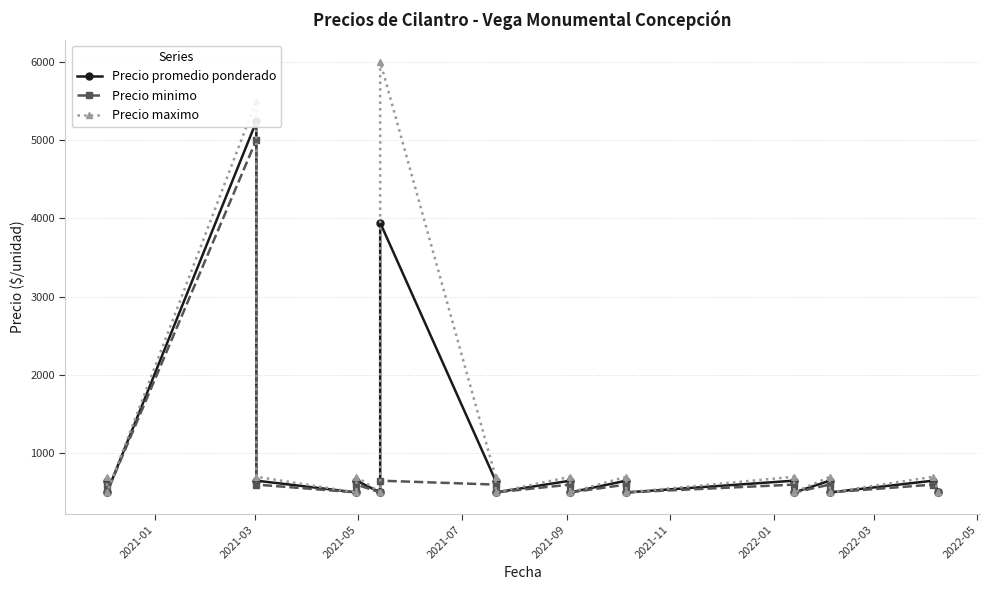

At which label is Precio minimo closest to 2750?

2022-03